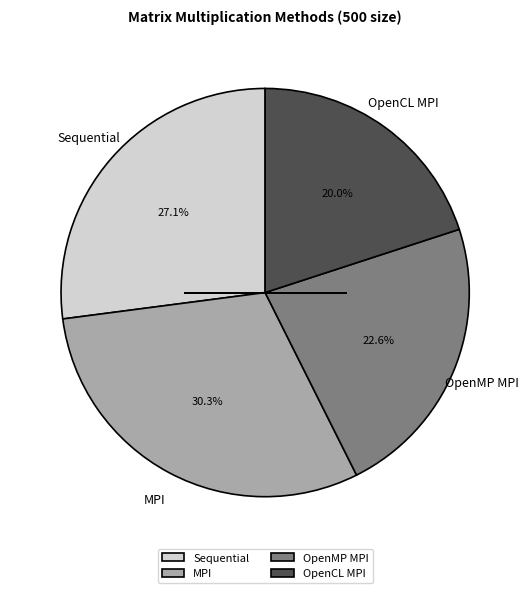

Do OpenMP MPI and OpenCL MPI together represent more than half of the pie?

No